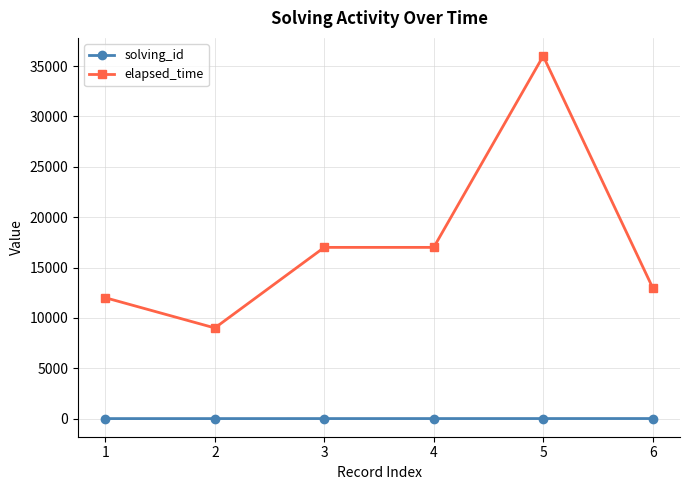

What is the total value across all series at 1?

12001